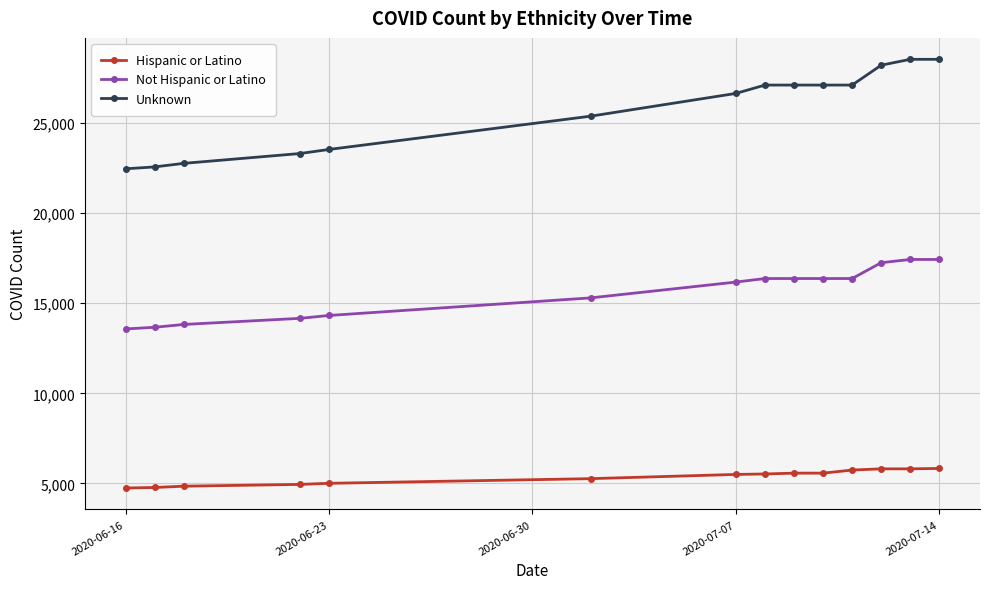

Which series has the largest total across all categories?

Unknown